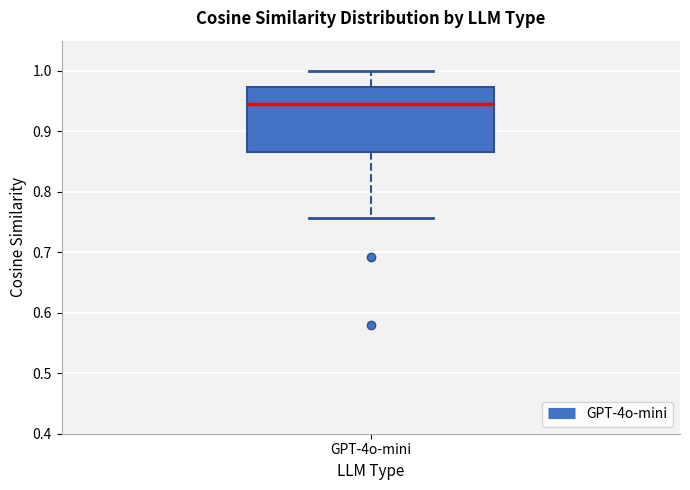

Where does the lower whisker of the box for GPT-4o-mini end on the y-axis? The values are not printed on the chart, so give them approximately, as read against the axis.

0.76